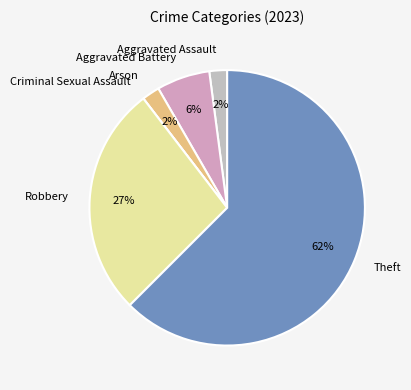

What is the ratio of the value at Aggravated Battery to the value at Aggravated Assault?

3.0